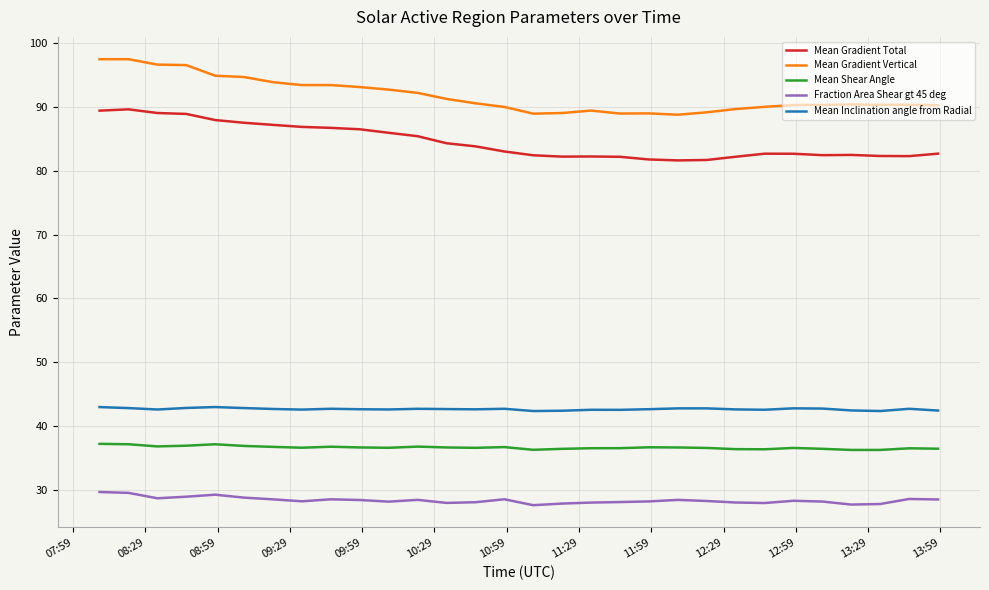

True or false: Mean Gradient Total and Mean Gradient Vertical intersect in this chart.

False